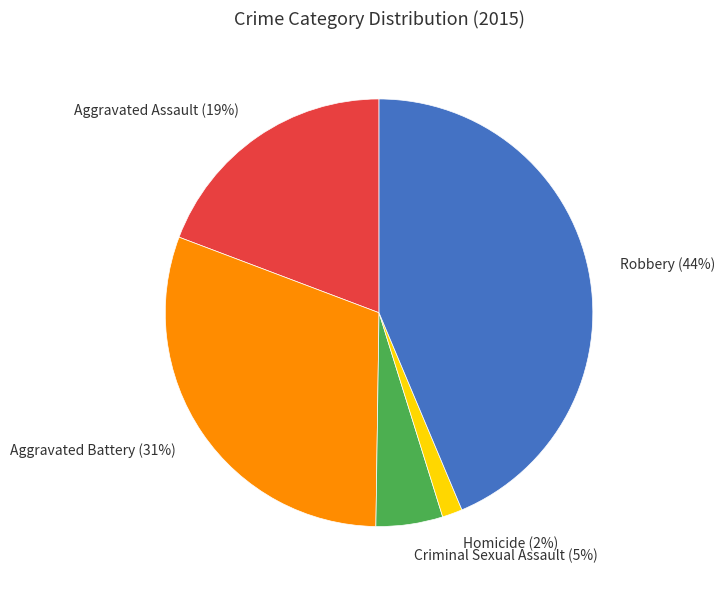

Which slice is the smallest?

Homicide